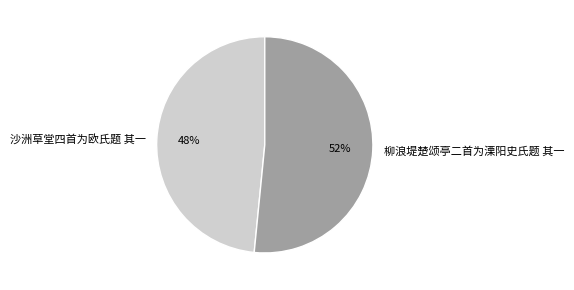

Which slice is the largest?

柳浪堤楚颂亭二首为溧阳史氏题 其一